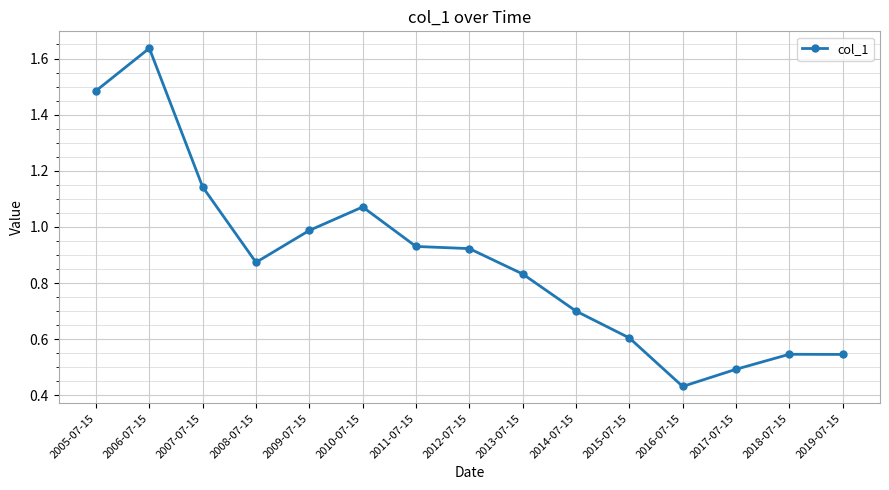

Where is the first local minimum?

2008-07-15